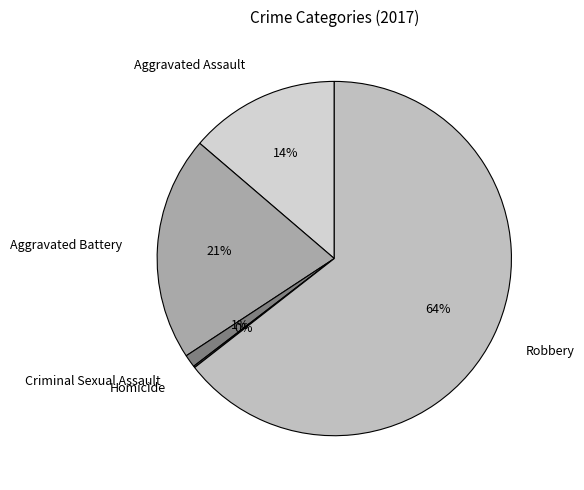

To the nearest percent, what percentage of the pie is Criminal Sexual Assault?

1%